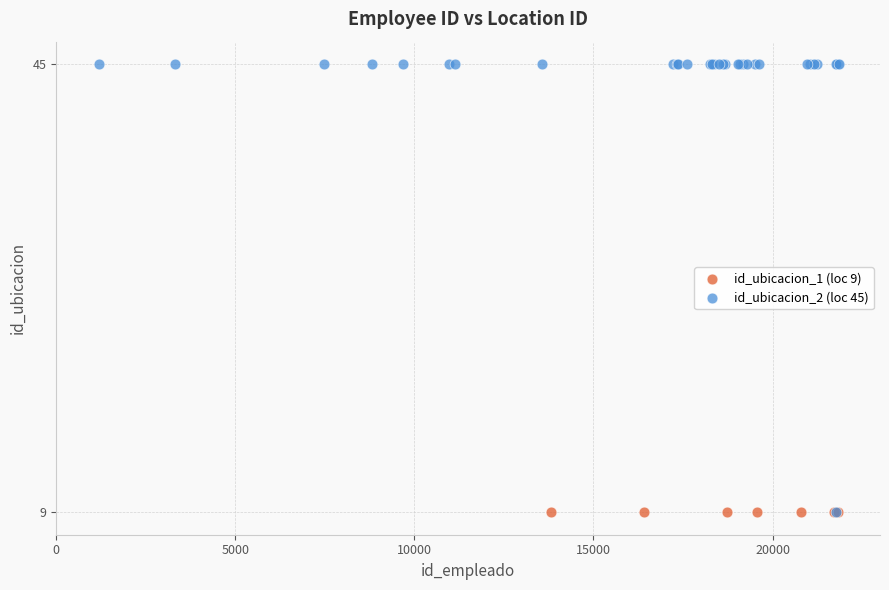

Which series reaches the maximum Y coordinate?

id_ubicacion_2 (loc 45)